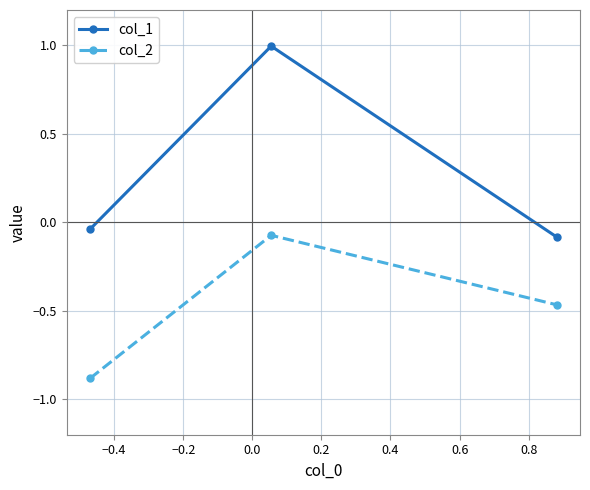

How many distinct data groups are displayed?

2